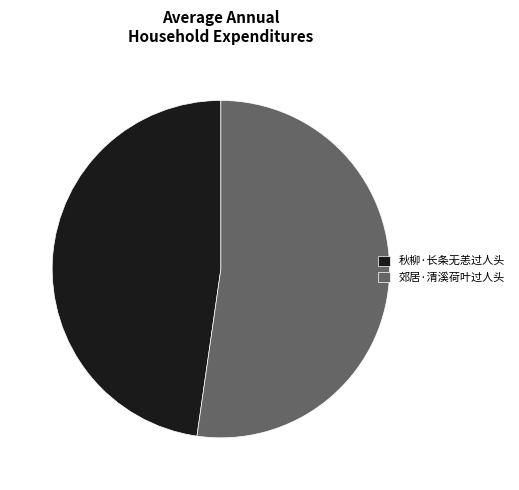

Do 秋柳·长条无恙过人头 and 郊居·清溪荷叶过人头 together represent more than half of the pie?

Yes